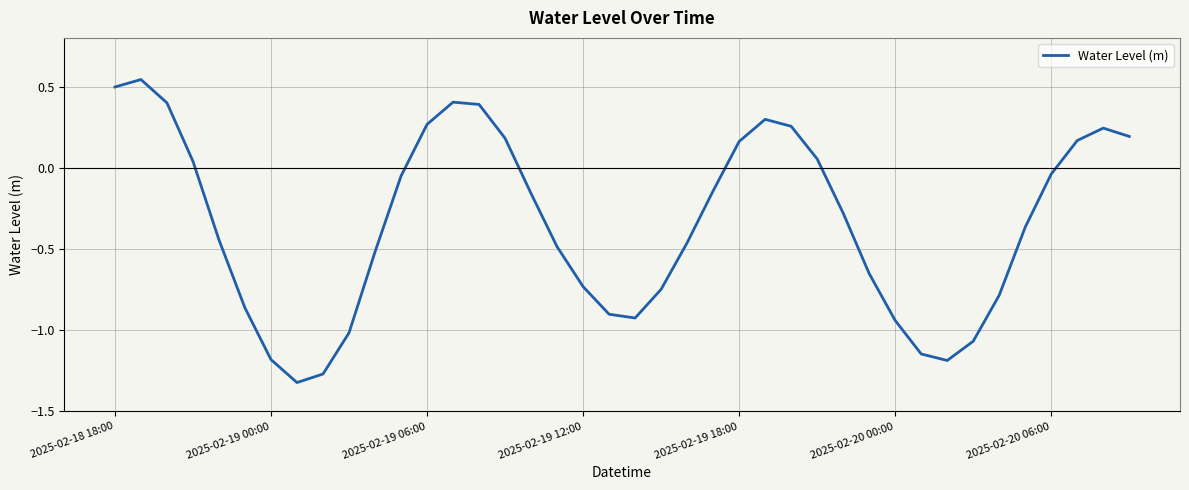

How many values are above zero?

15